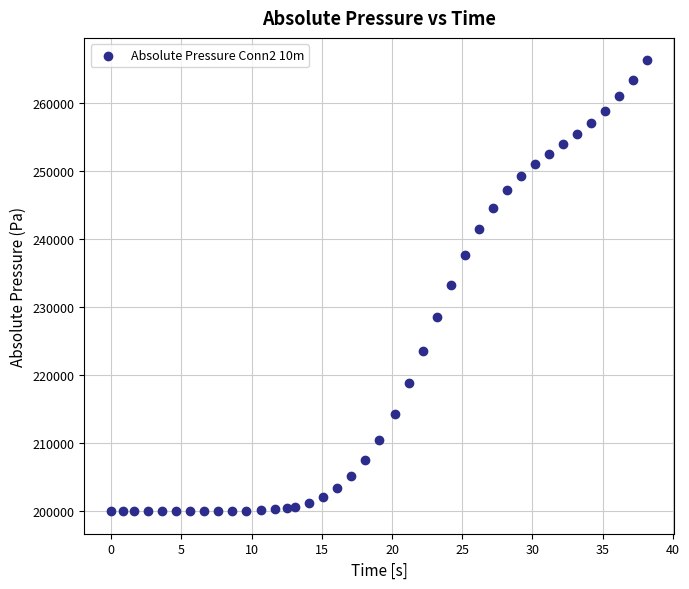

What is the range of Y values (max minus min)?

66179.6